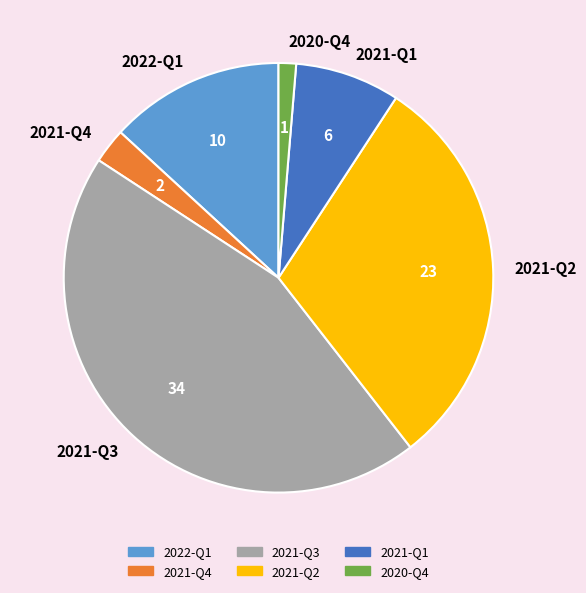

Is it true that 2021-Q2 is 30% of the pie?

True